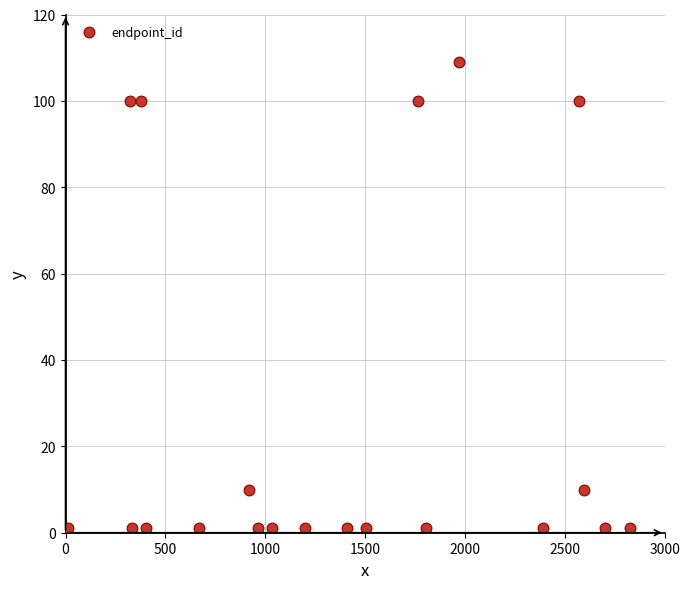

What is the range of X values (max minus min)?

2817